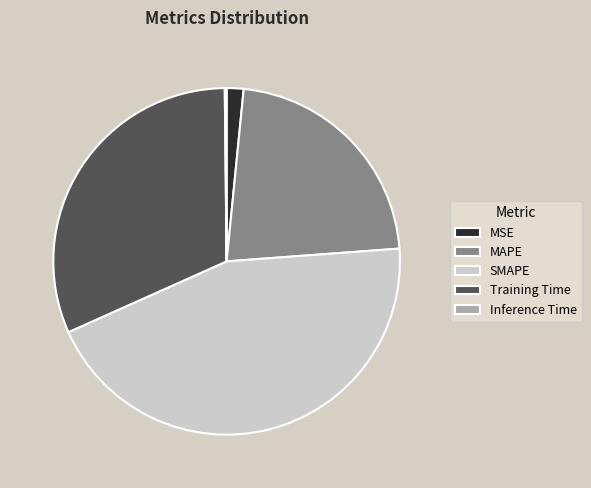

Is there any slice that represents more than half of the pie?

No